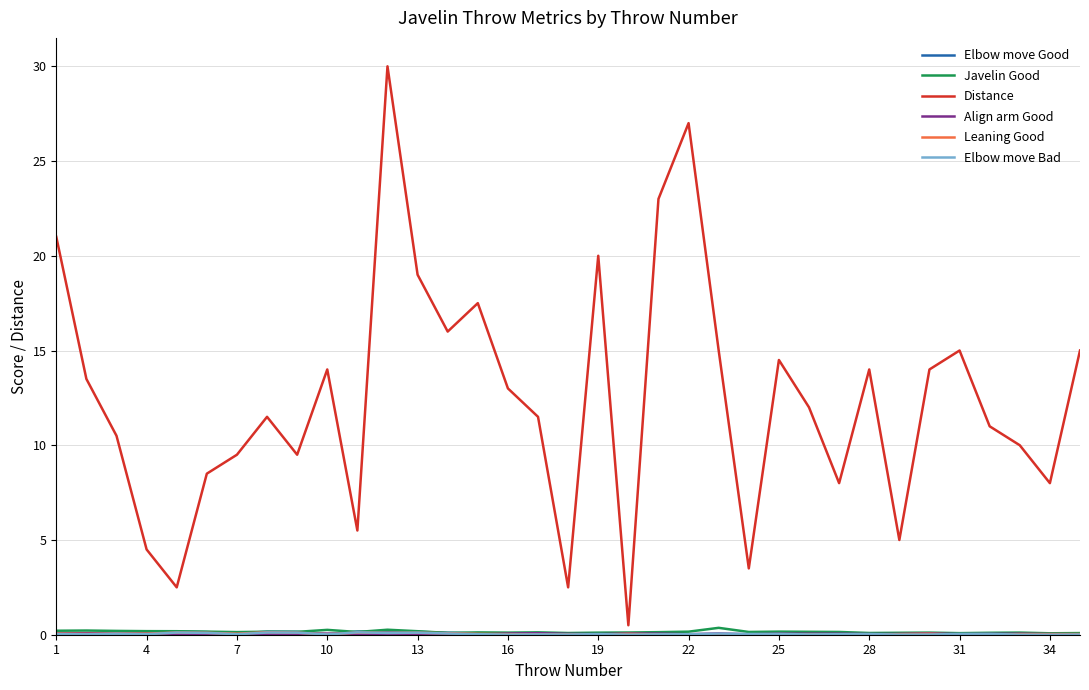

Which series has the largest range (max minus min)?

Distance